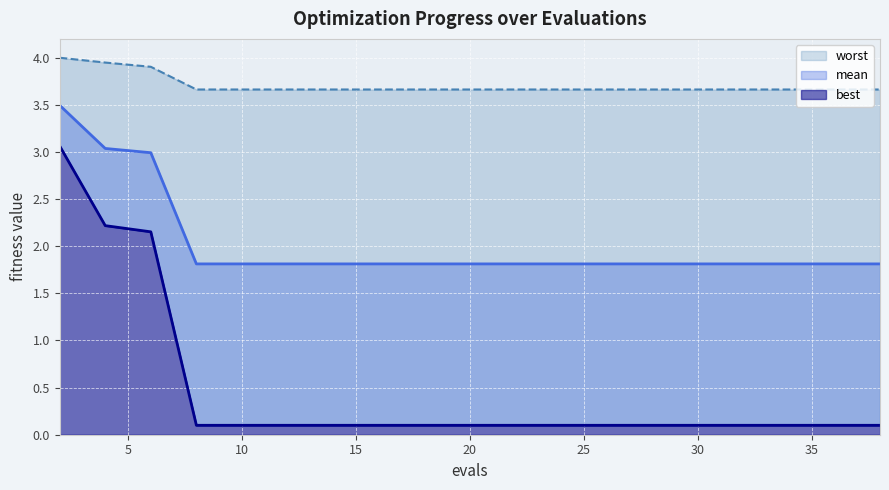

What is the greatest value displayed?

4.0